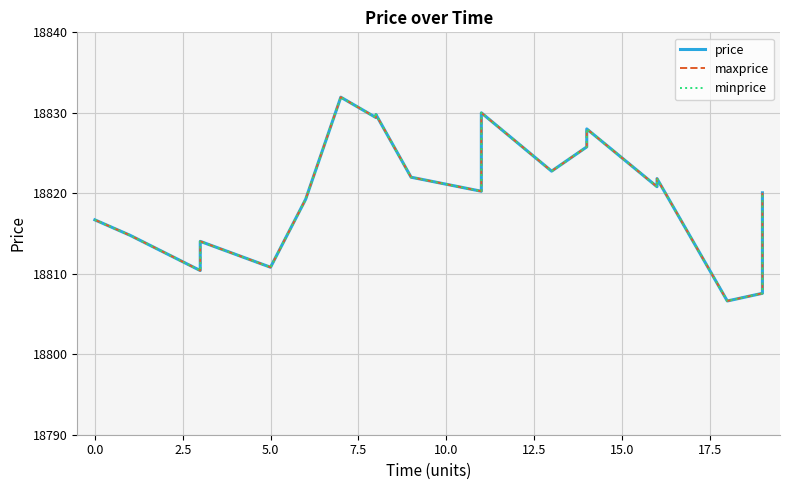

Is this an area chart (filled region under the line)?

No